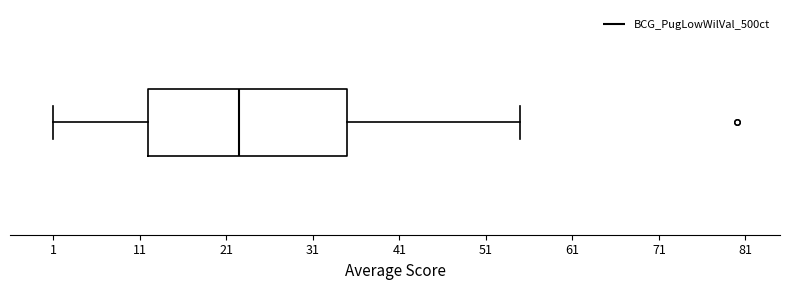

Where is the right edge of the box on the x-axis? The values are not printed on the chart, so give them approximately, as read against the axis.

35